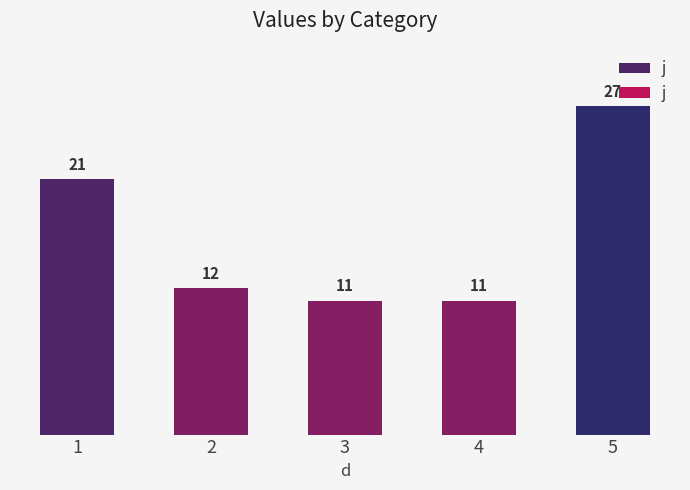

What is the average value?

16